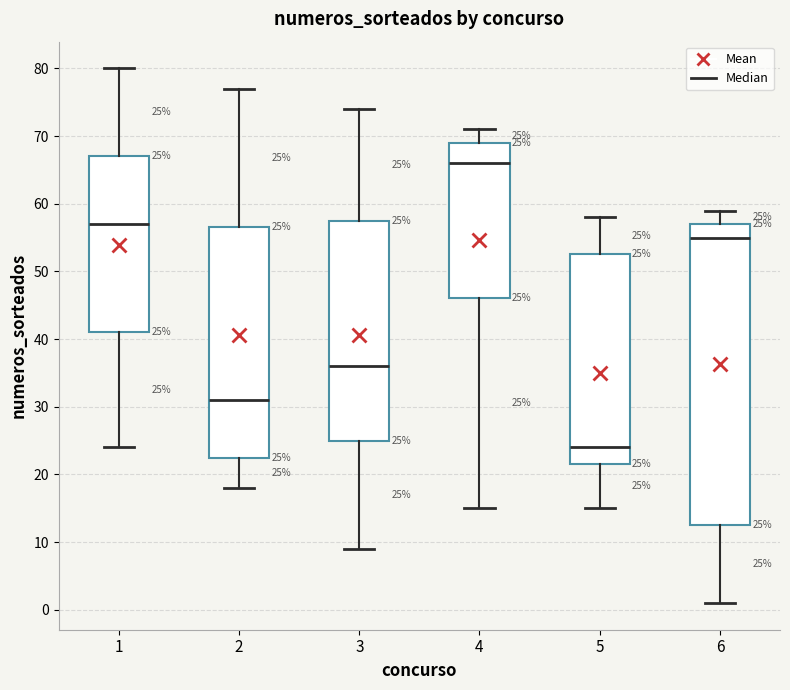

Comparing the boxes themselves (not the whiskers), which one is the tallest?

6